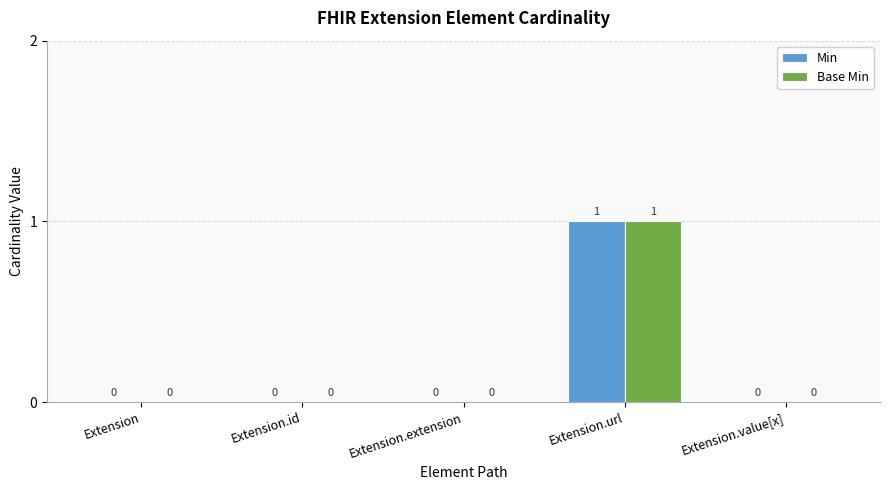

Reading left to right, extract all data points from this chart.

Min: Extension=0	Extension.id=0	Extension.extension=0	Extension.url=1	Extension.value[x]=0
Base Min: Extension=0	Extension.id=0	Extension.extension=0	Extension.url=1	Extension.value[x]=0